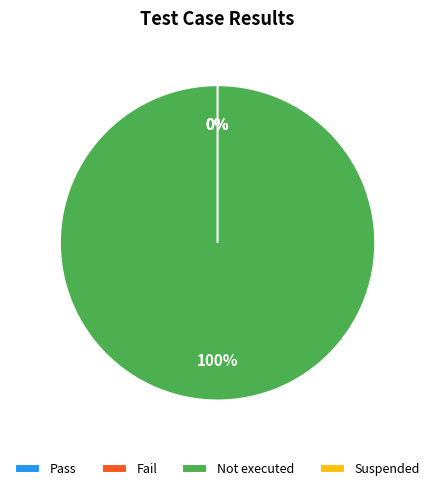

Count the number of slices in the pie.

4